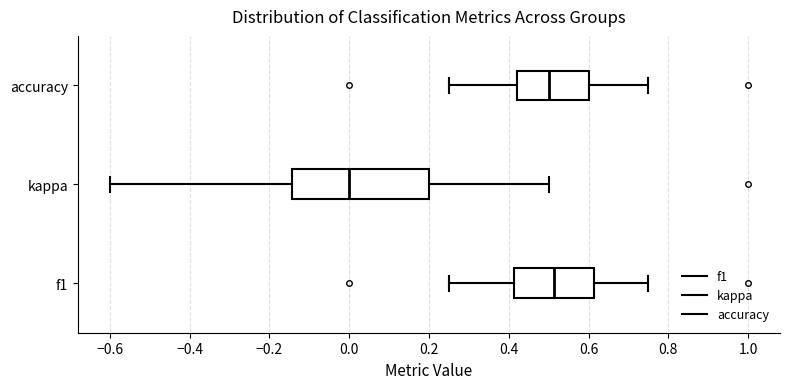

Reading bottom to top, transcribe this box plot: for each box, give where its median line is, the range the box spans, and where its two whiskers end, as read against the x-axis. The values are not printed on the chart, so give them approximately, as read against the axis.

f1: median 0.52, box 0.42 to 0.62, whiskers 0.26 to 0.74
kappa: median 0.00, box -0.14 to 0.20, whiskers -0.60 to 0.50
accuracy: median 0.50, box 0.42 to 0.60, whiskers 0.26 to 0.76